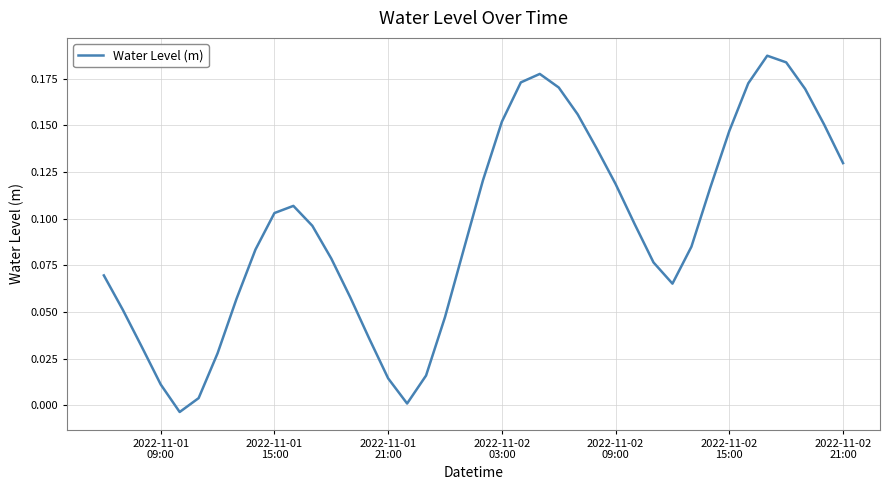

How many lines are shown in the chart?

1